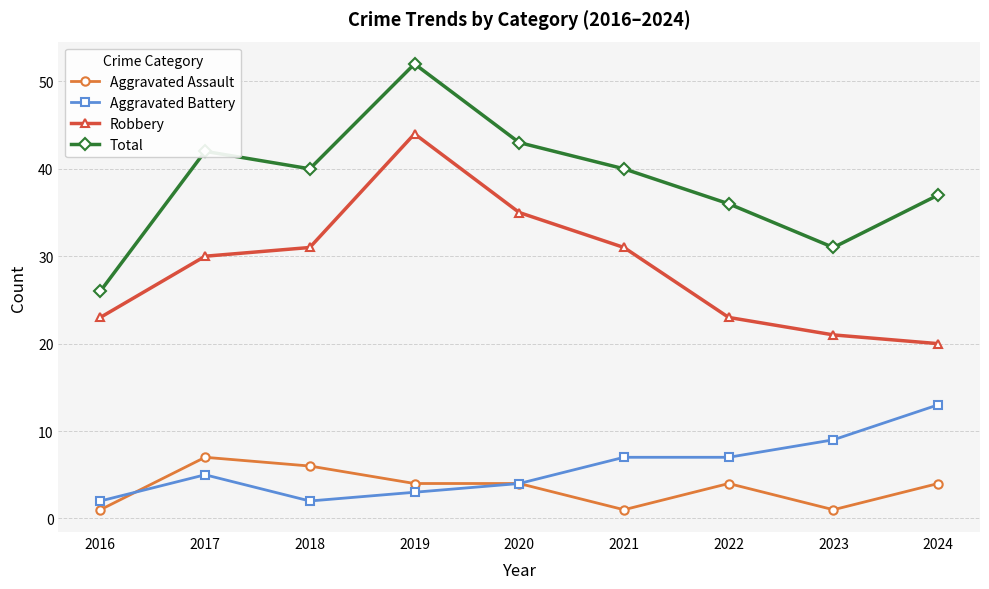

What is the sum of the Aggravated Assault values at 2017 and 2023?

8